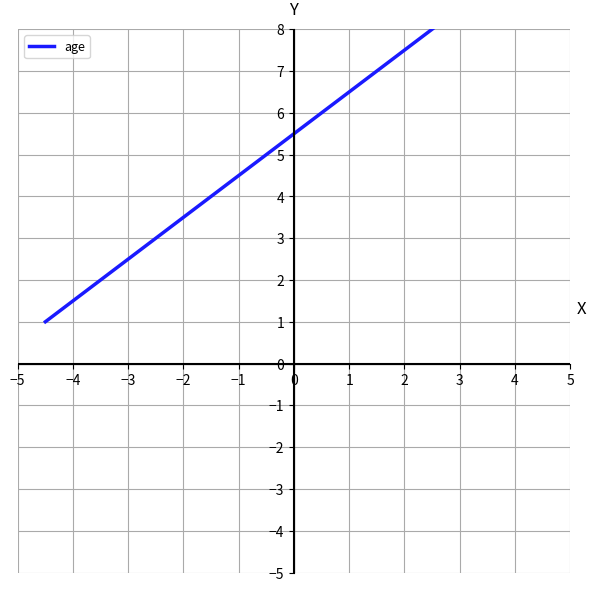

What is the label of the 1st point from the left?

−5